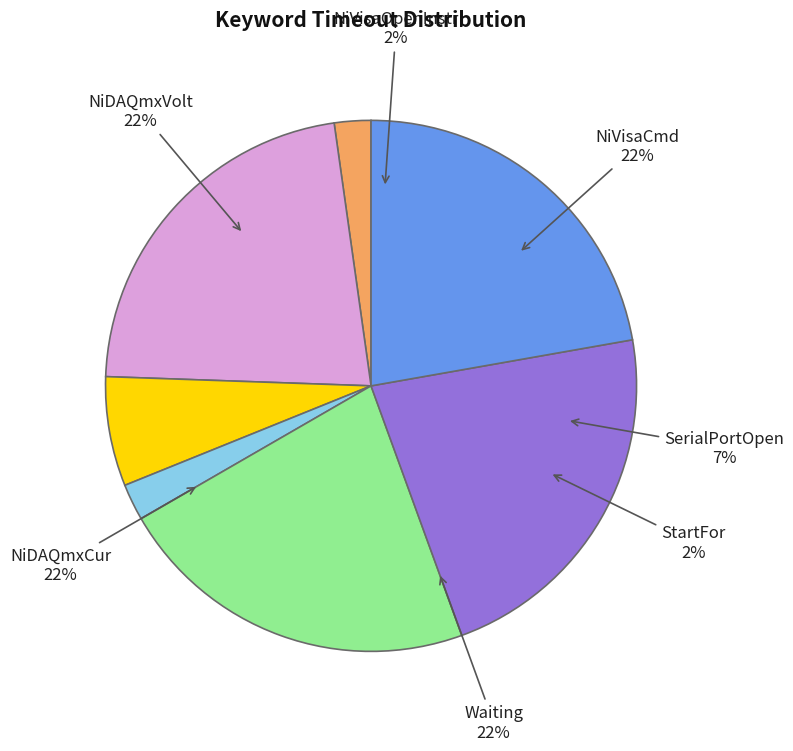

How many segments does this pie chart have?

7